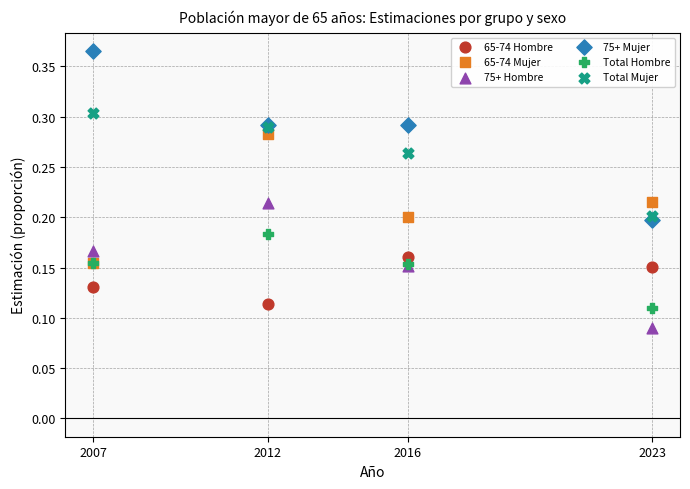

Which series contains the lowest Y value?

75+ Hombre